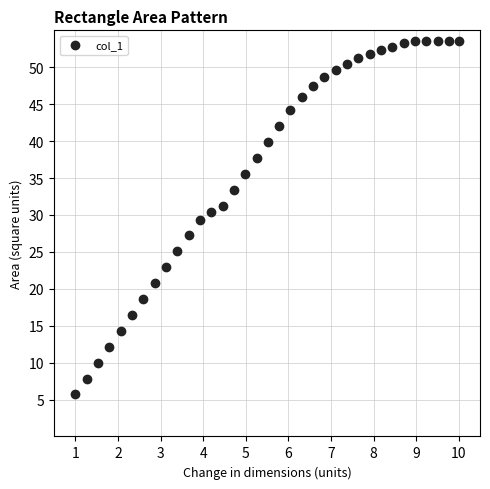

What is the range of Y values (max minus min)?

47.9